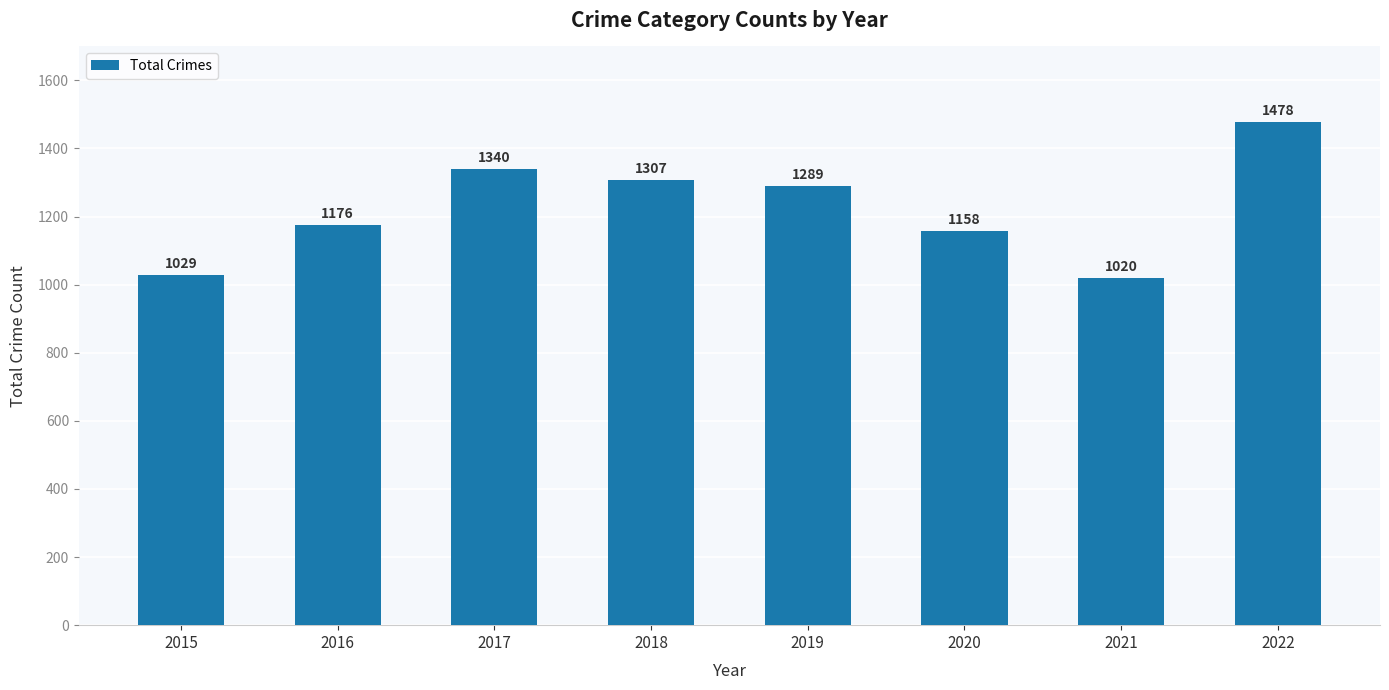

How many categories are shown in the chart?

8